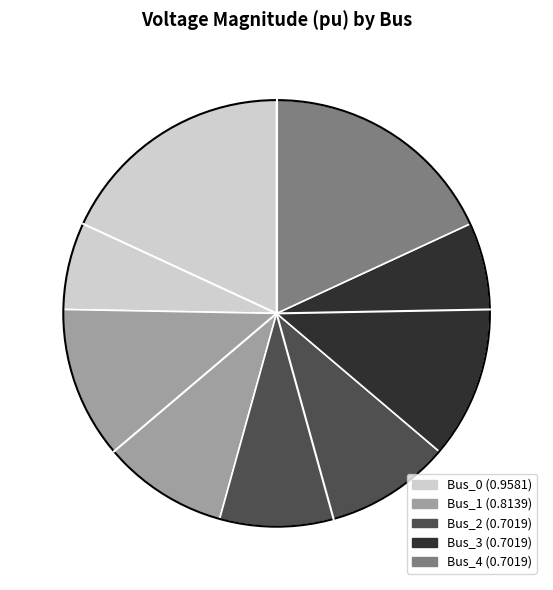

Is there a majority slice in this chart?

No